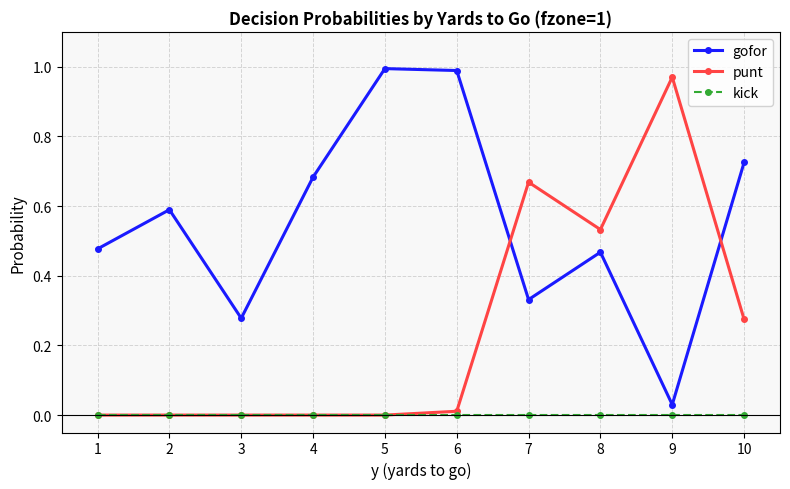

The value of punt at 4 is -0.5. True or false?

False